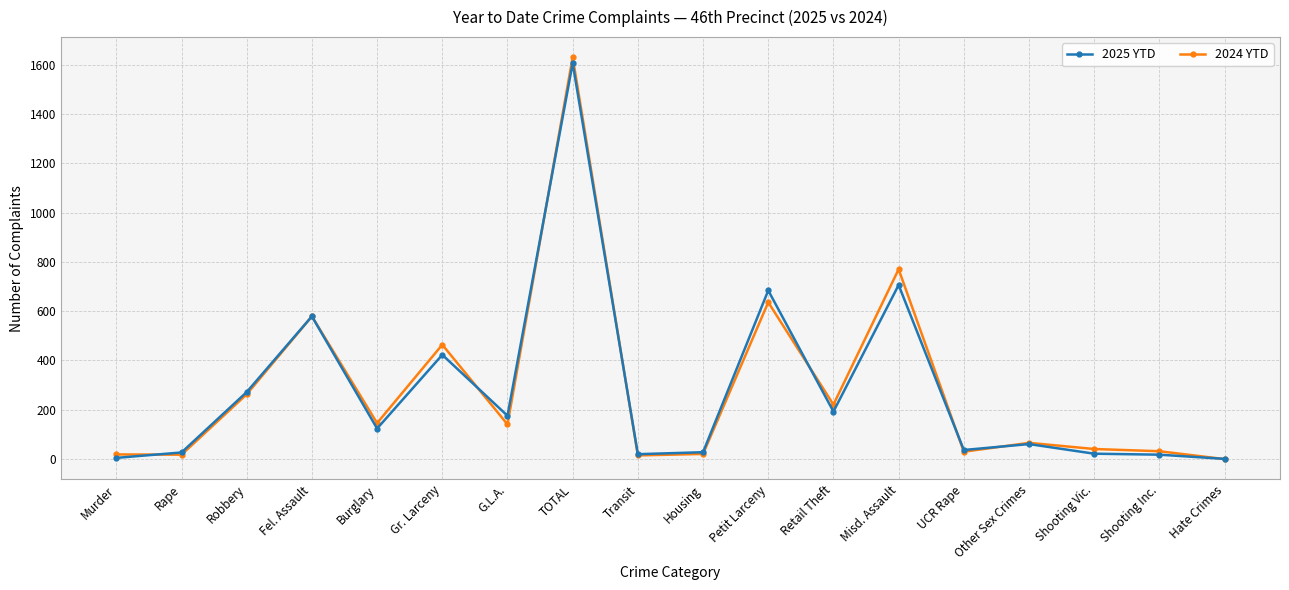

Where is the first local maximum for 2024 YTD?

Fel. Assault